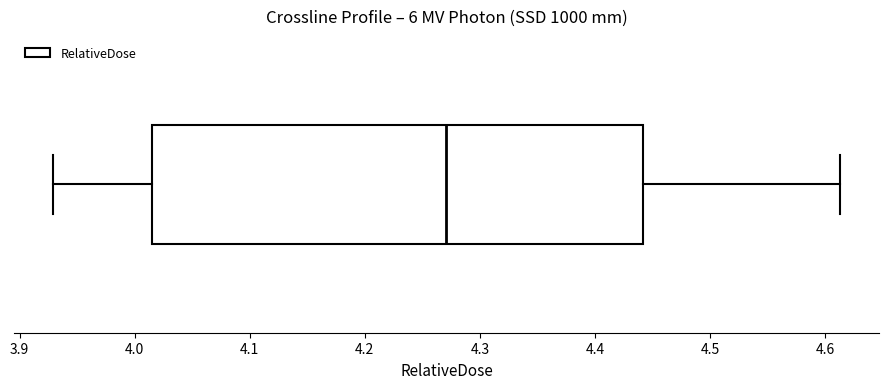

Transcribe this box plot: give where the median line is, the range the box spans, and where the two whiskers end, as read against the x-axis. The values are not printed on the chart, so give them approximately, as read against the axis.

median 4.27, box 4.01 to 4.44, whiskers 3.93 to 4.61